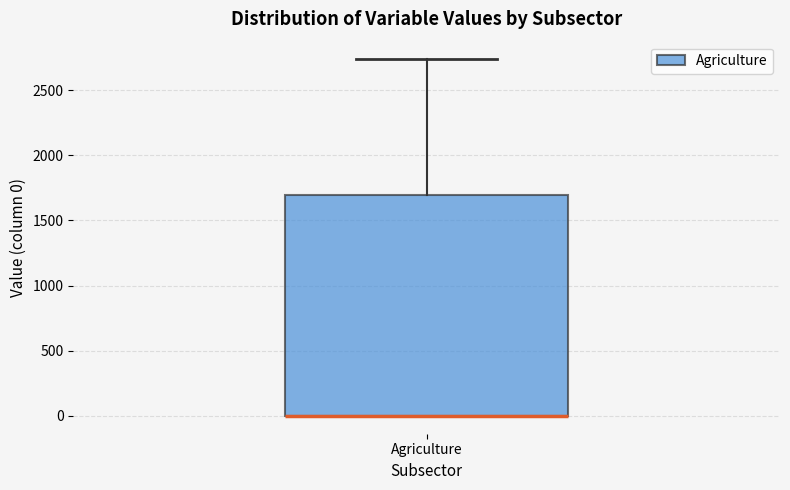

Where does the upper whisker of the box for Agriculture end on the y-axis? The values are not printed on the chart, so give them approximately, as read against the axis.

2750